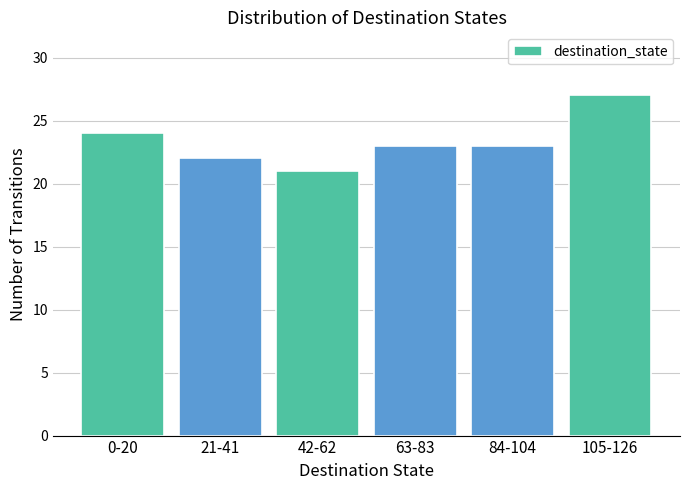

Reading left to right, extract all data points from this chart.

24	22	21	23	23	27